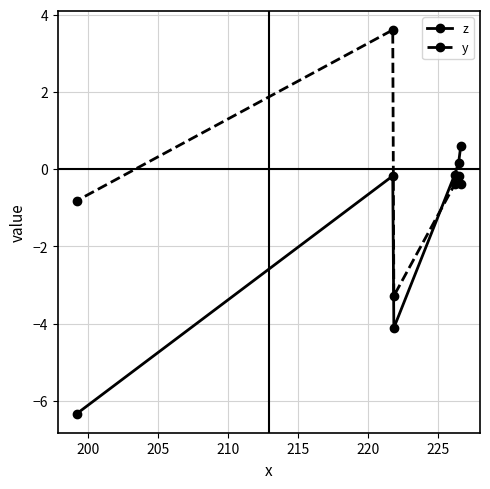

Rank the series by their maximum value, from highest to lowest.

y, z